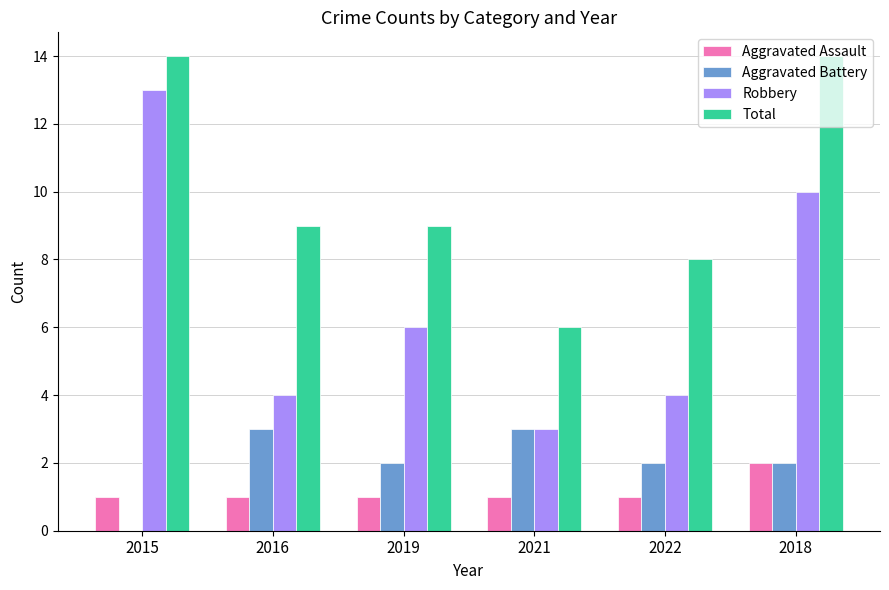

Is it true that Aggravated Assault equals 0 at 2021?

False